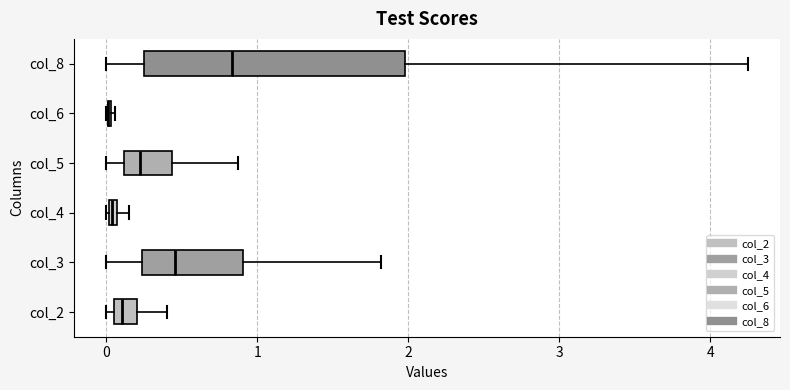

Where does the left whisker of the box for col_3 end on the x-axis? The values are not printed on the chart, so give them approximately, as read against the axis.

0.0